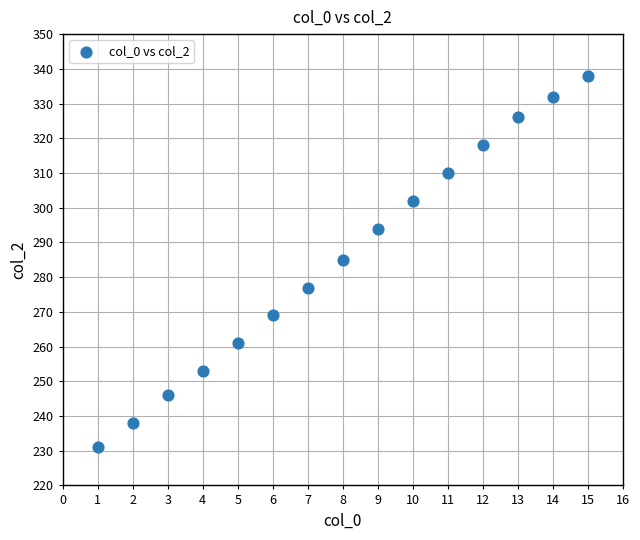

What is the range of Y values (max minus min)?

107